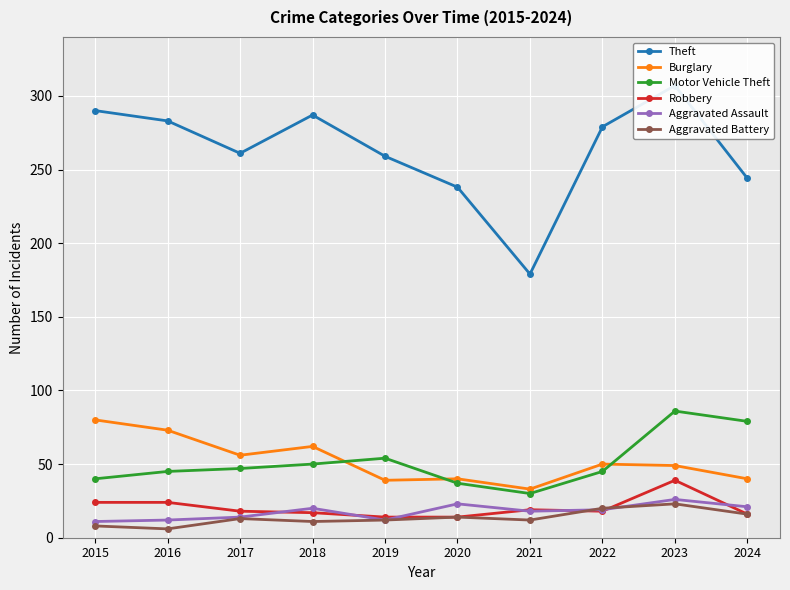

Between 2023 and 2019, which is larger?

2023